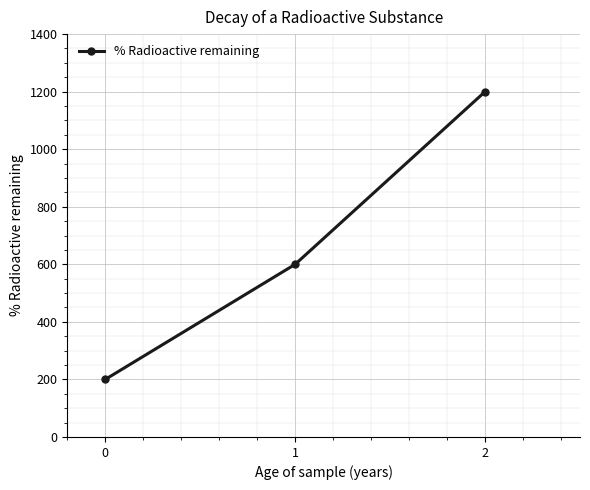

The chart shows a value of 200 at 0. True or false?

True